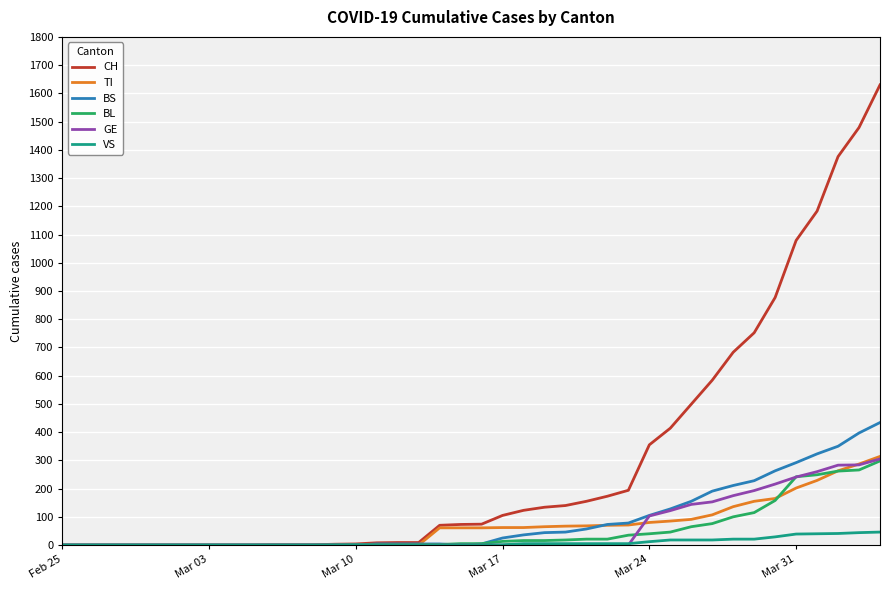

Which series has the widest spread of values?

CH